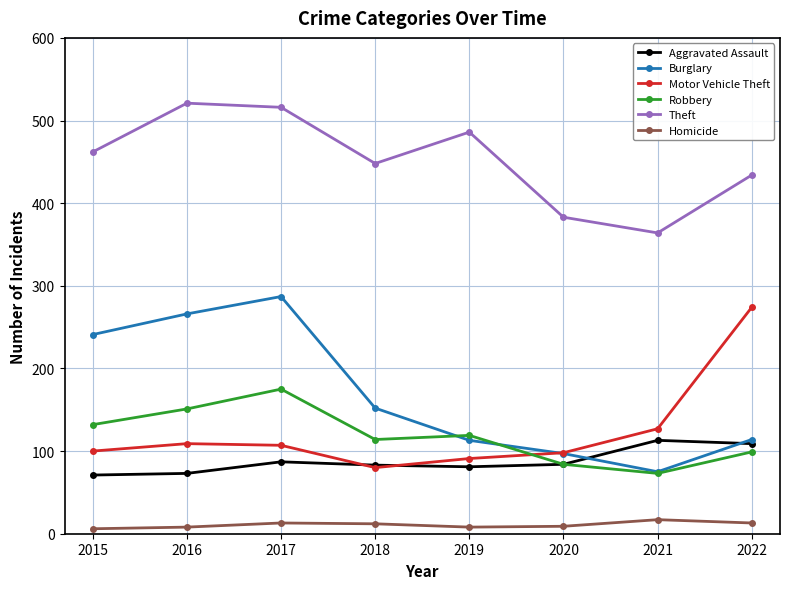

Does the chart display data point markers on the line(s)?

Yes